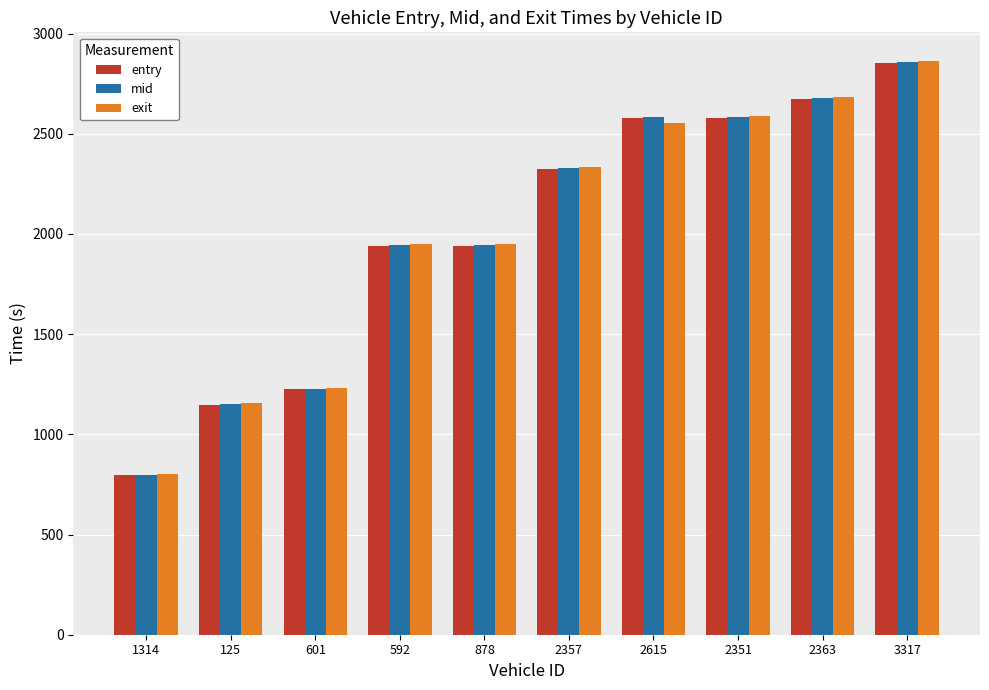

Which series has the widest spread of values?

exit